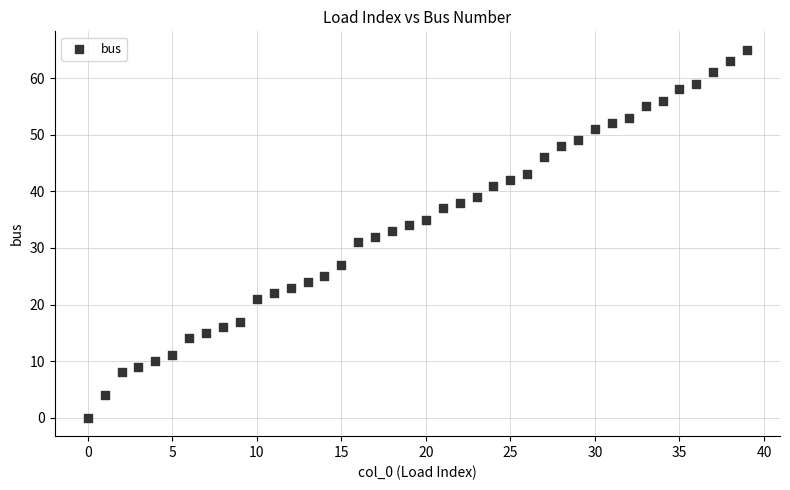

What is the range of Y values (max minus min)?

65